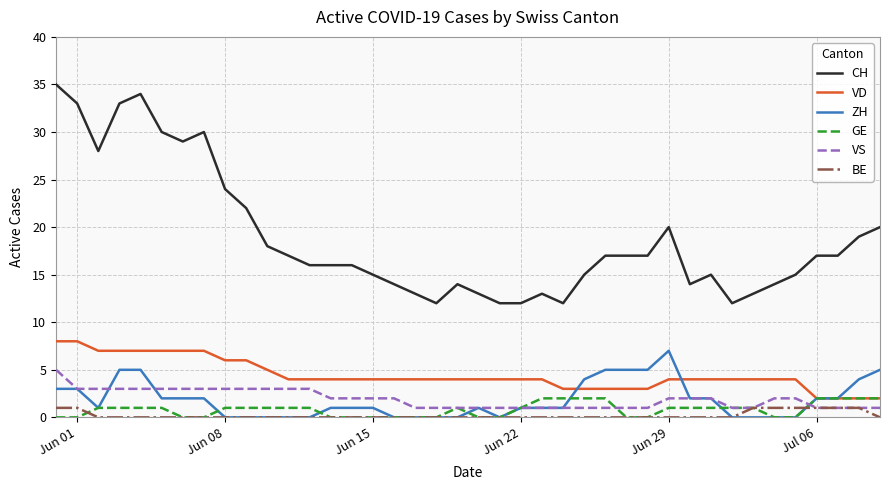

True or false: VD and VS intersect in this chart.

False